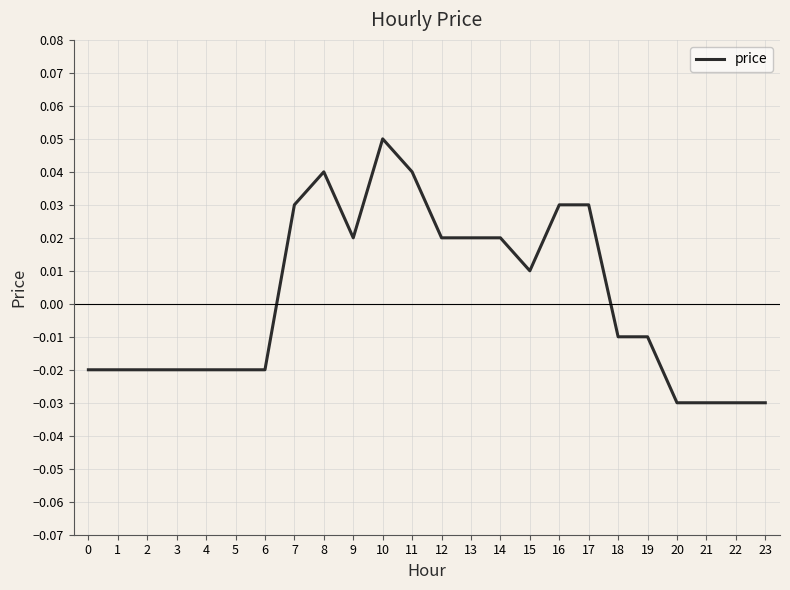

How many lines are shown in the chart?

1